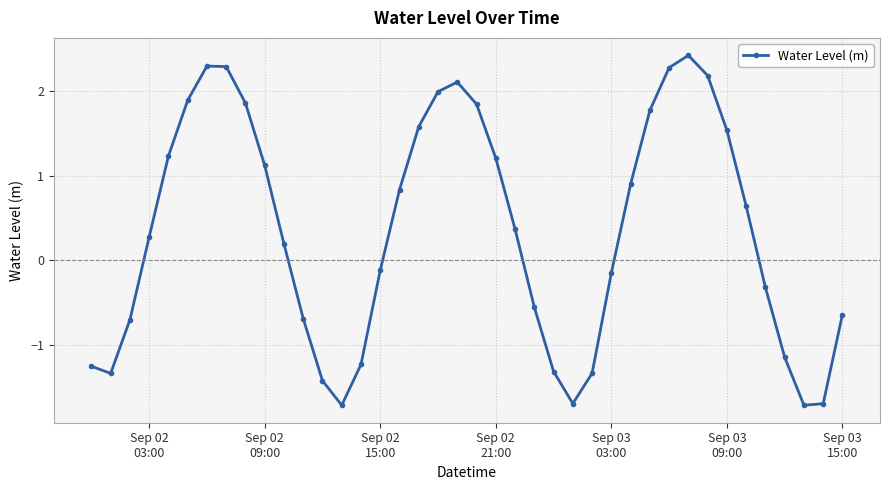

What is the maximum value shown in the chart?

2.4